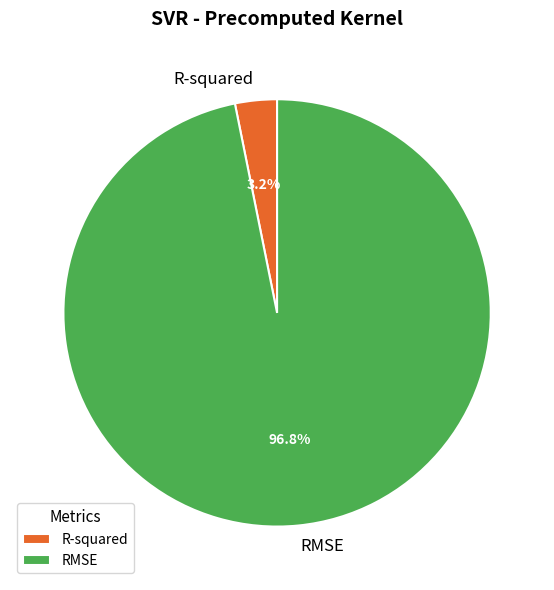

Which category has the biggest portion of the pie?

RMSE